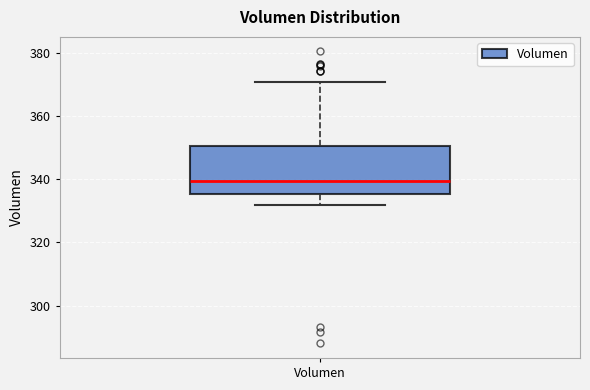

Read this box plot against the y-axis: the position of the median line, the range covered by the box, and the ends of both whiskers. The values are not printed on the chart, so give them approximately, as read against the axis.

median 340, box 336 to 350, whiskers 332 to 370